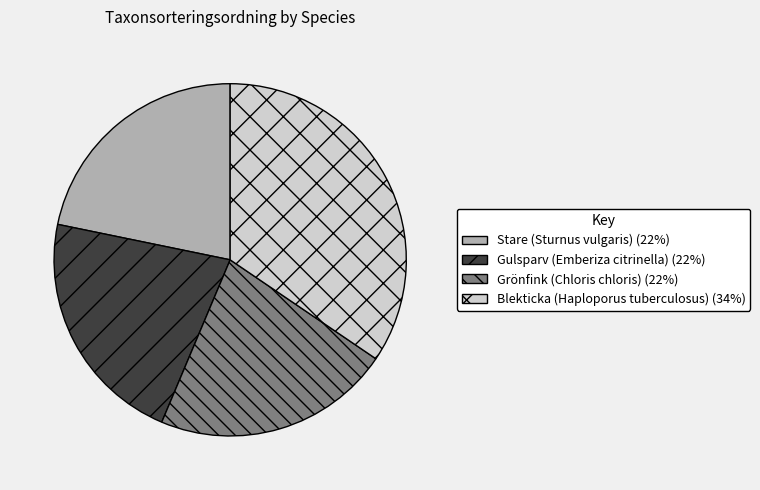

Is the sum of Grönfink (Chloris chloris) and Stare (Sturnus vulgaris) greater than half?

No